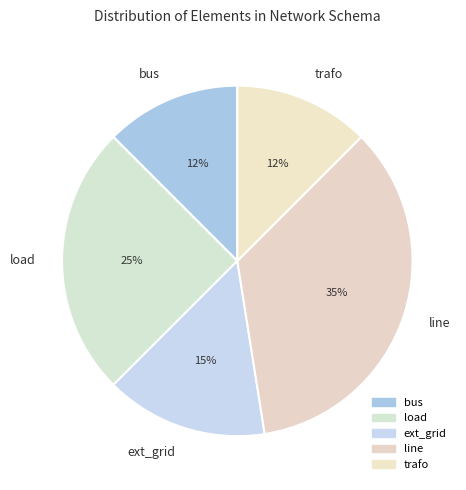

Does any single category account for the majority?

No